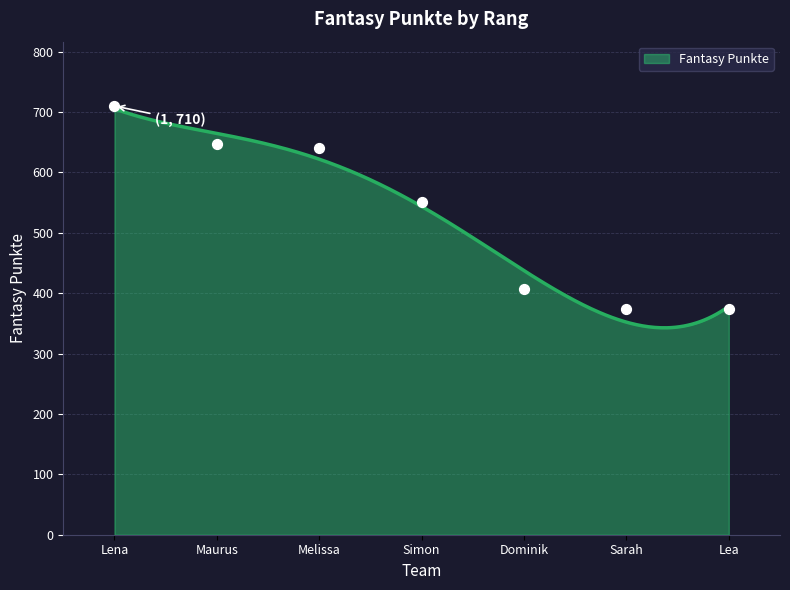

Which has a higher value, Melissa or Simon?

Melissa